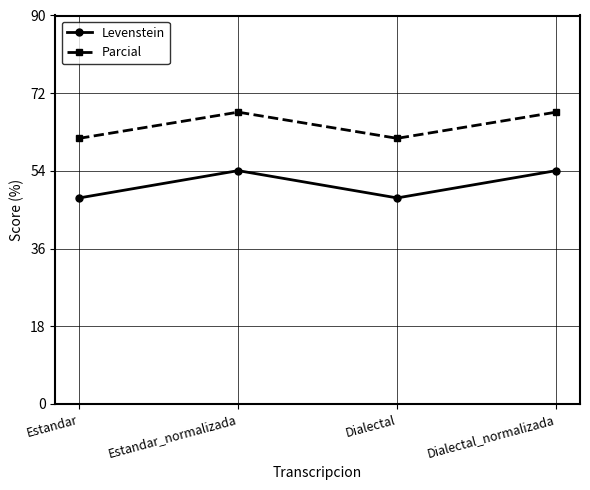

How many categories are shown in the chart?

4